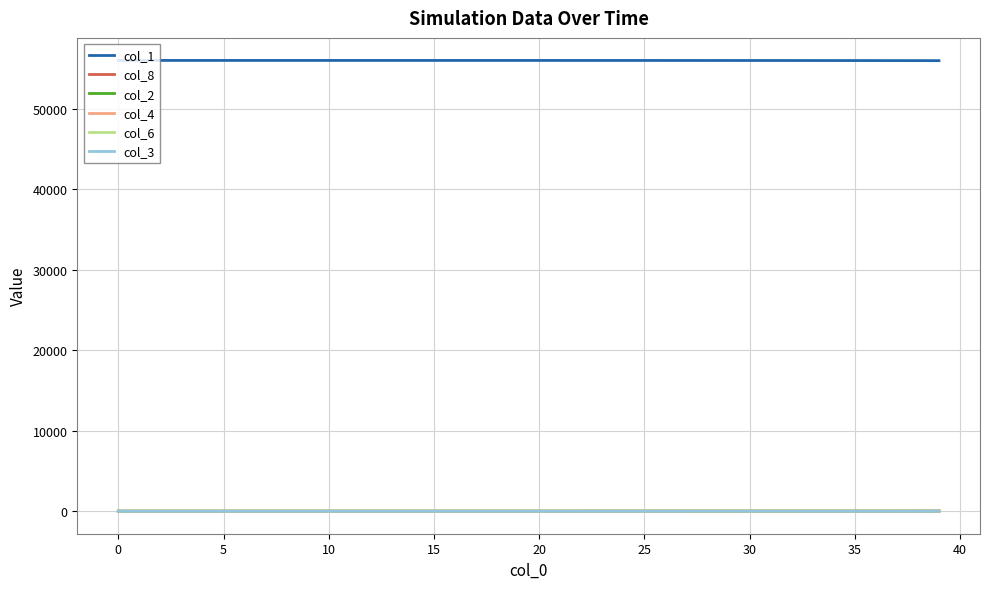

True or false: col_3 and col_1 cross at least once.

False